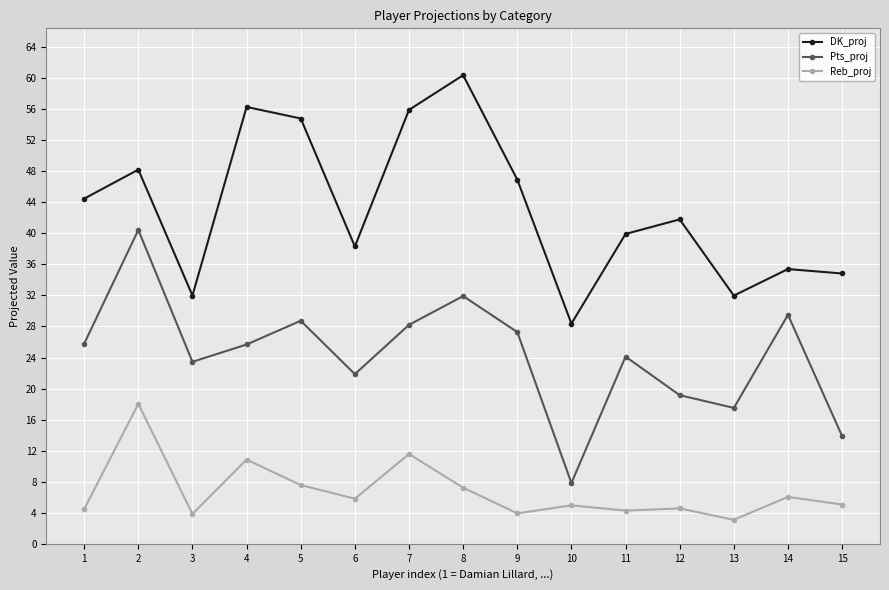

What is the sum of the DK_proj values at 6 and 7?

94.2